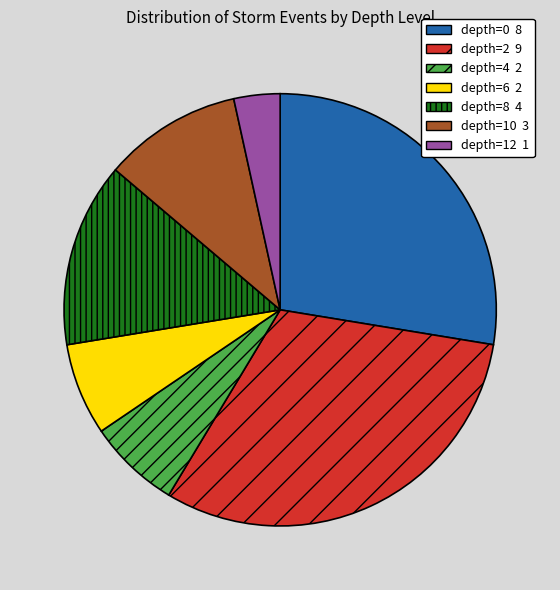

Is there any slice that represents more than half of the pie?

No